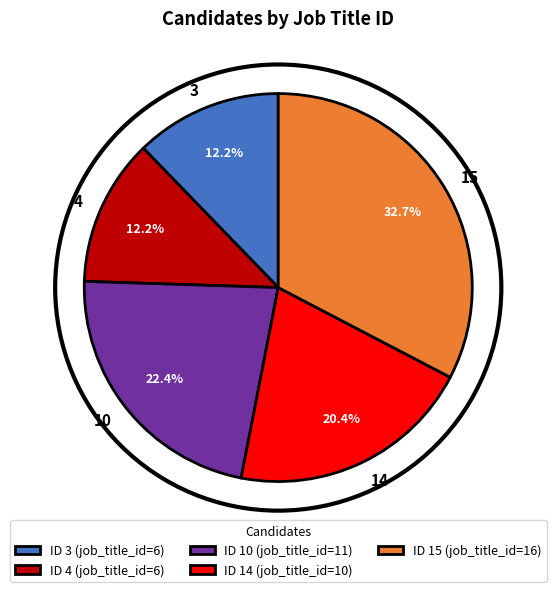

Is it true that 4 is 24% of the pie?

False